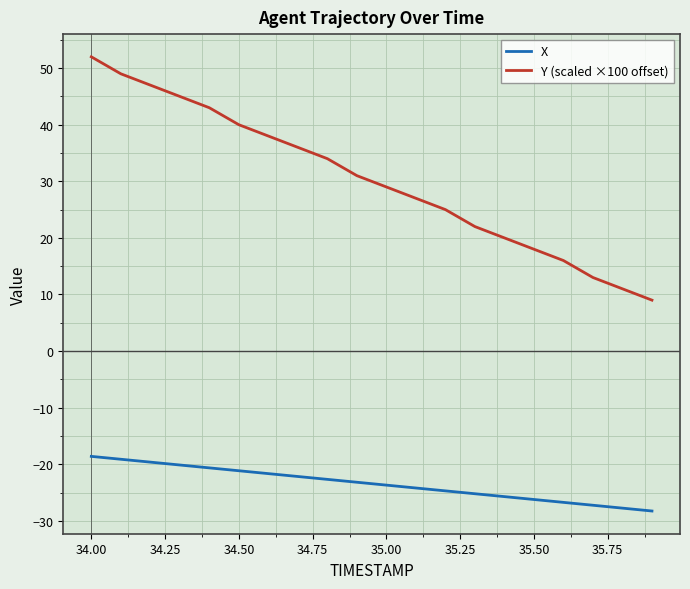

True or false: Y (scaled ×100 offset) and X intersect in this chart.

False